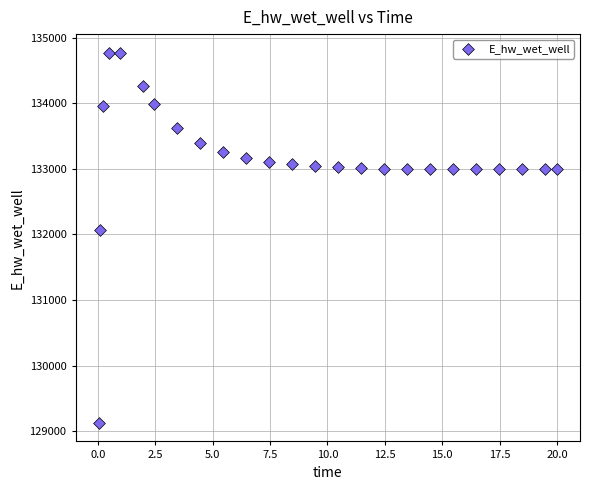

What Y value in the scatter plot is closest to 131949?

132072.3